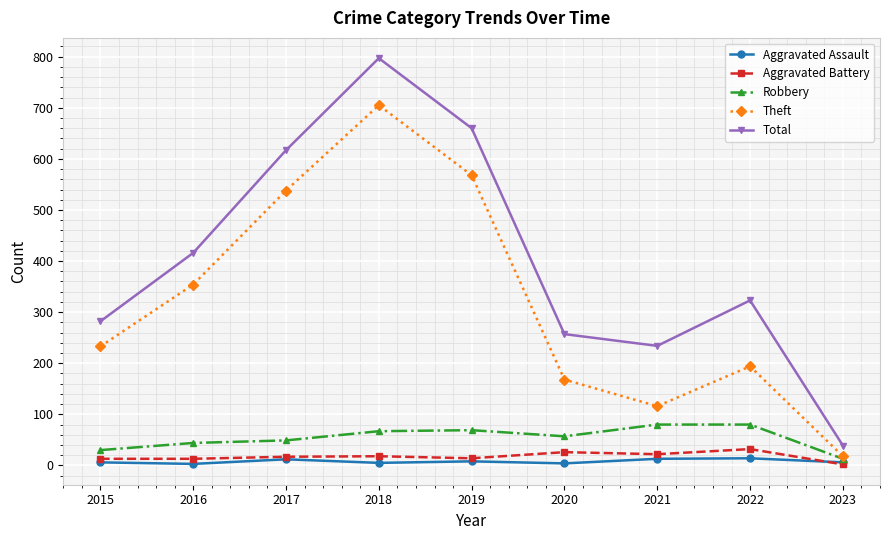

Which series has the largest range (max minus min)?

Total